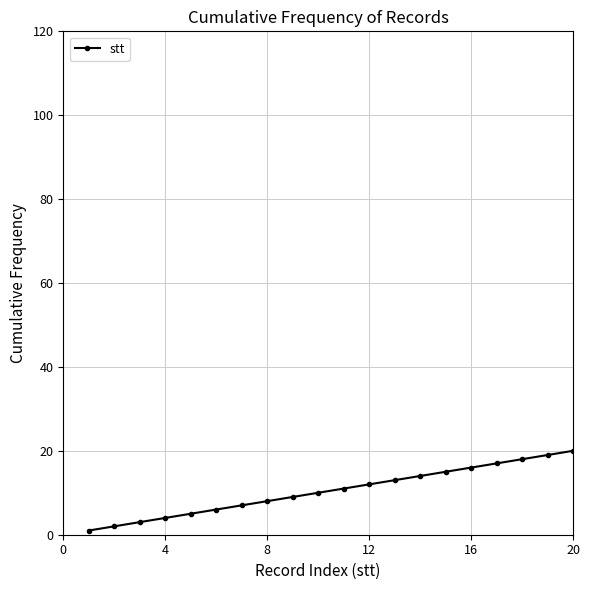

What is the sum of all values?

210